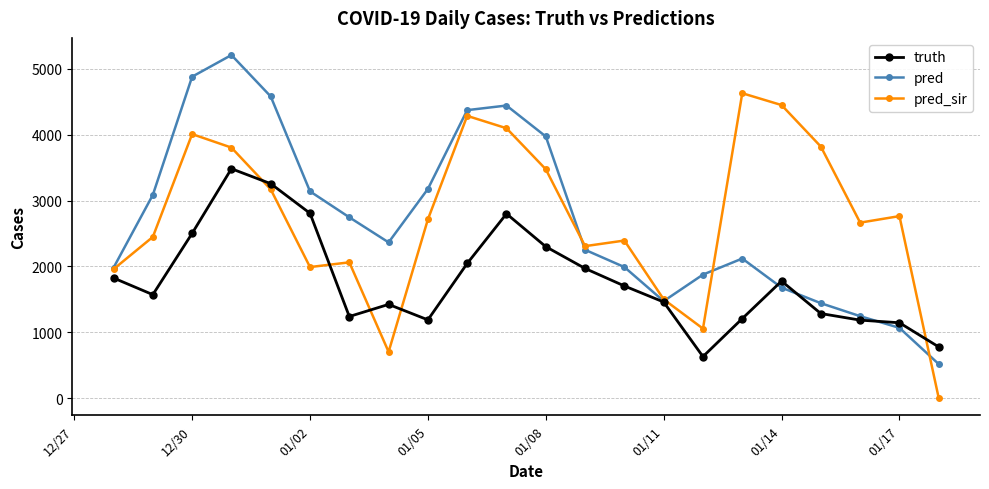

What is the value of the pred point at the 14th from the left?

1991.0